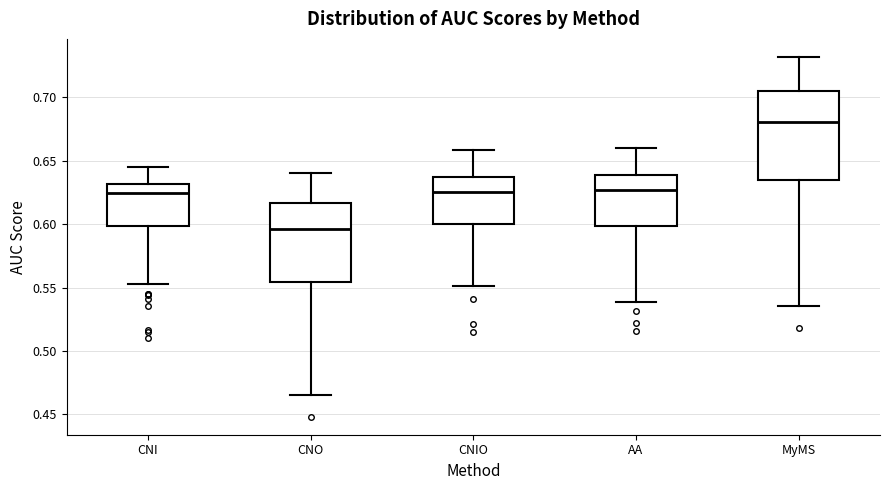

Comparing the boxes themselves (not the whiskers), which one is the tallest?

MyMS